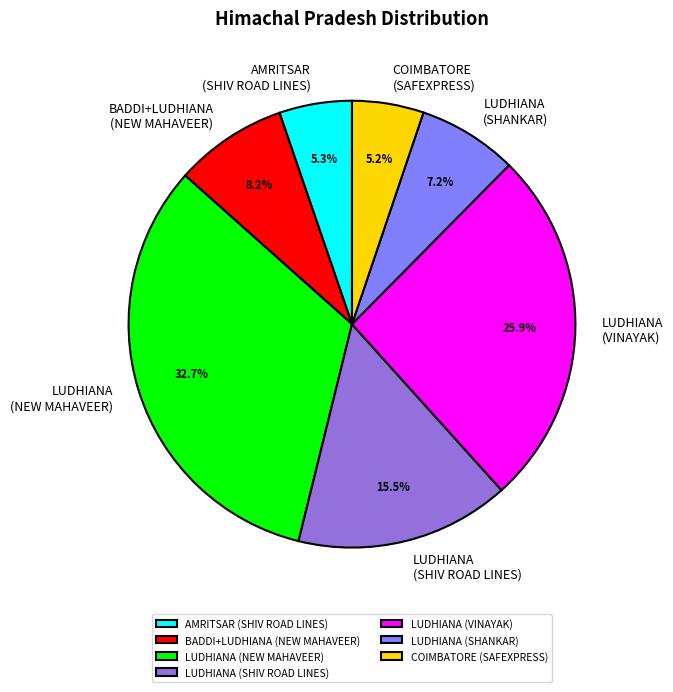

What percentage do LUDHIANA (VINAYAK) and BADDI+LUDHIANA (NEW MAHAVEER) together represent?

34.1%